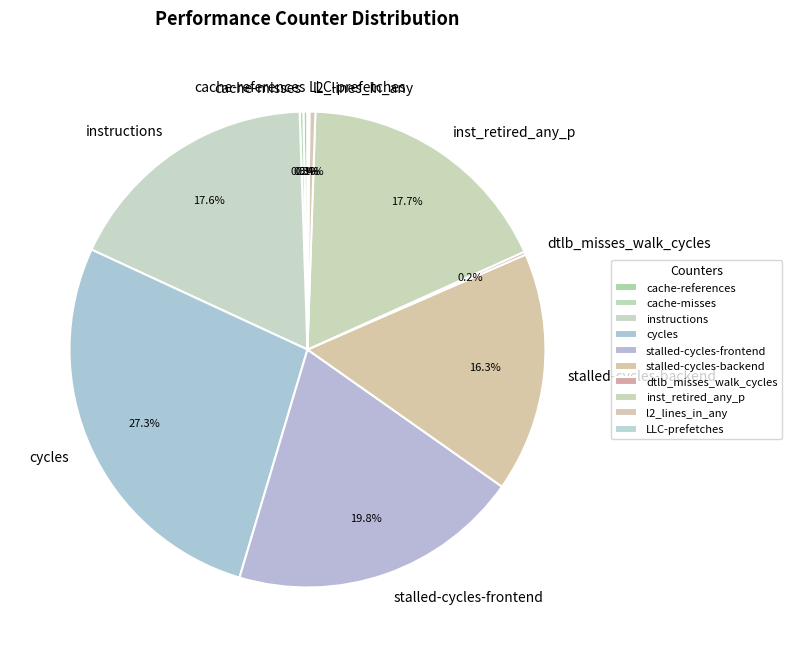

Which category has the biggest portion of the pie?

cycles